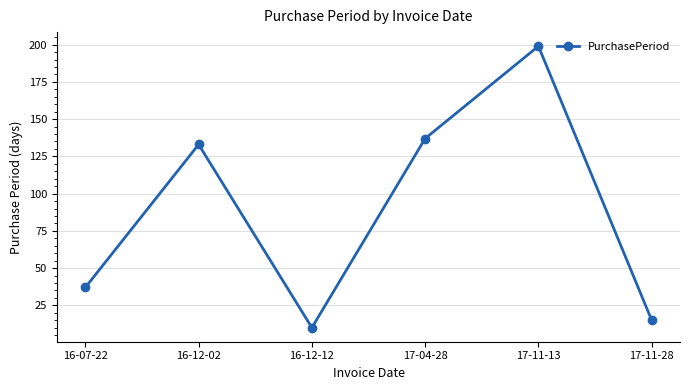

Rank the categories by value from lowest to highest.

16-12-12, 17-11-28, 16-07-22, 16-12-02, 17-04-28, 17-11-13